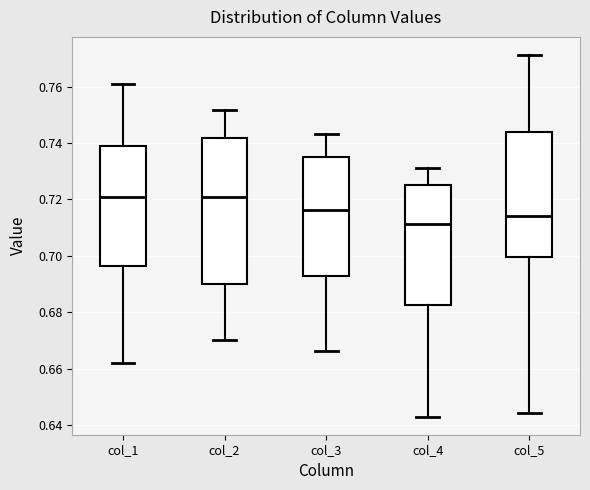

Comparing the boxes themselves (not the whiskers), which one is the tallest?

col_2